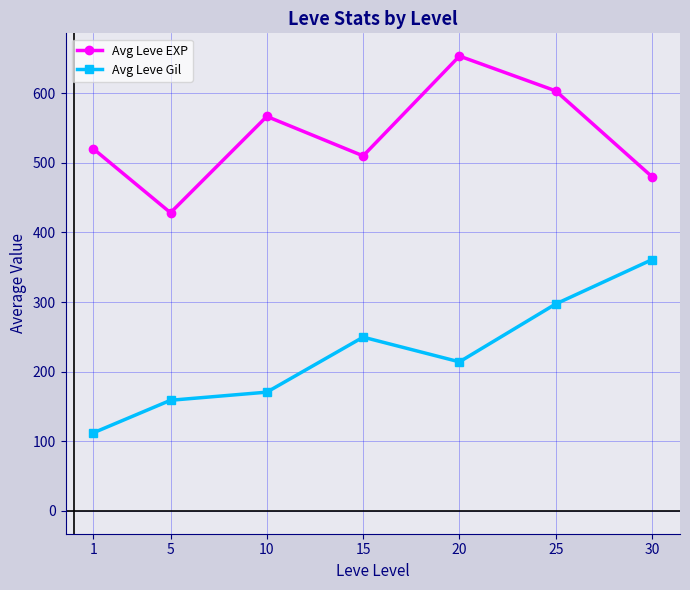

What is the average value of the Avg Leve Gil series?

223.5